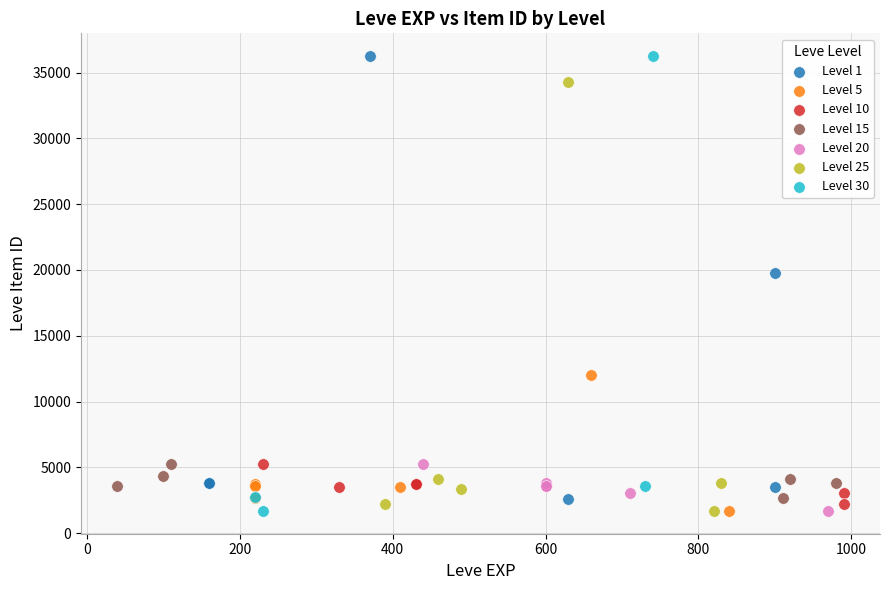

What are all the series names shown in the legend?

Level 1, Level 5, Level 10, Level 15, Level 20, Level 25, Level 30